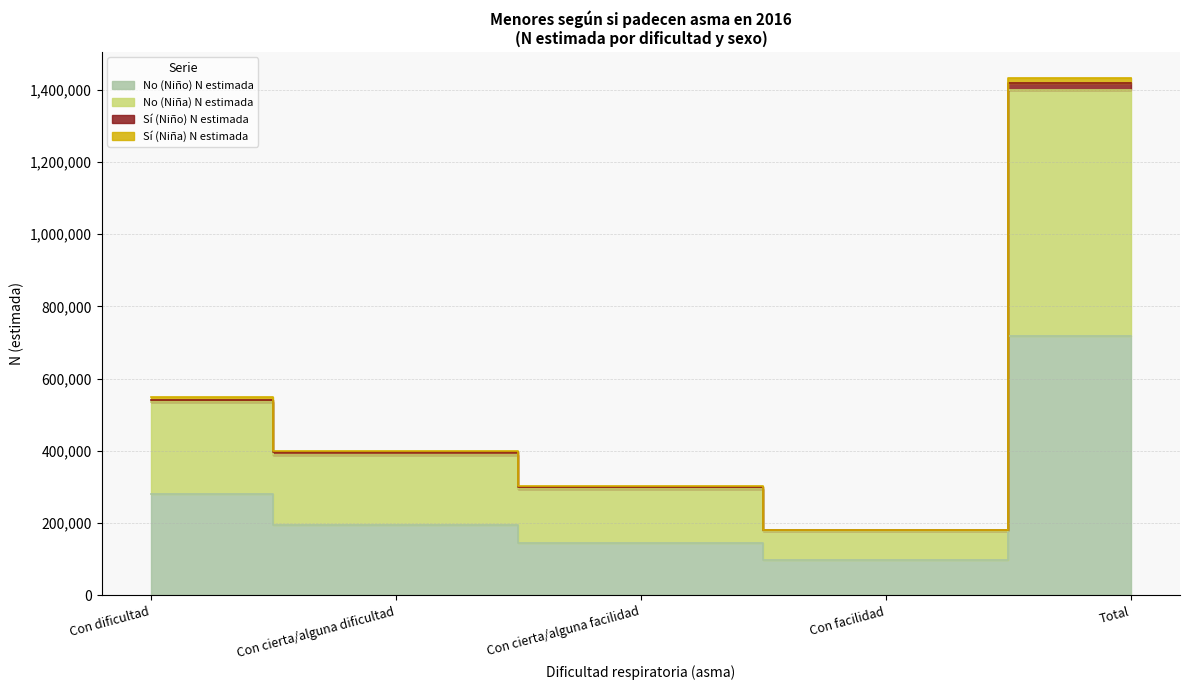

The Sí (Niño) N estimada series shows 290705 at Con facilidad. True or false?

False